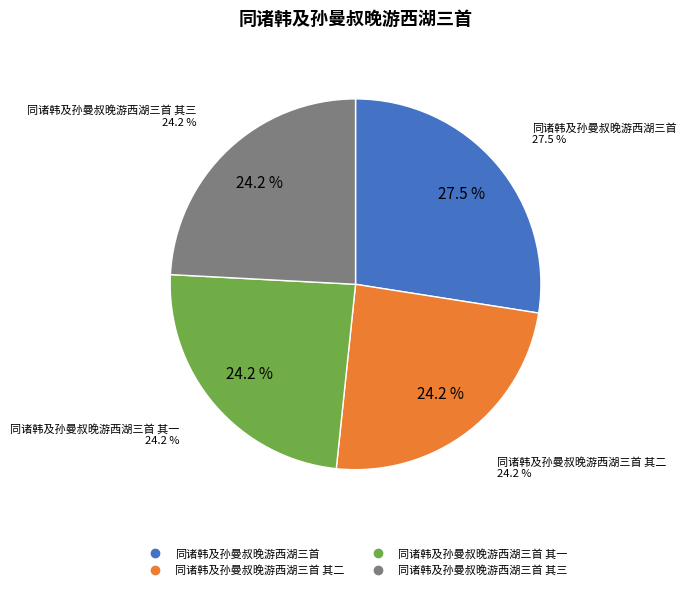

What portion of the pie excludes 同诸韩及孙曼叔晚游西湖三首 其三?

75.8%